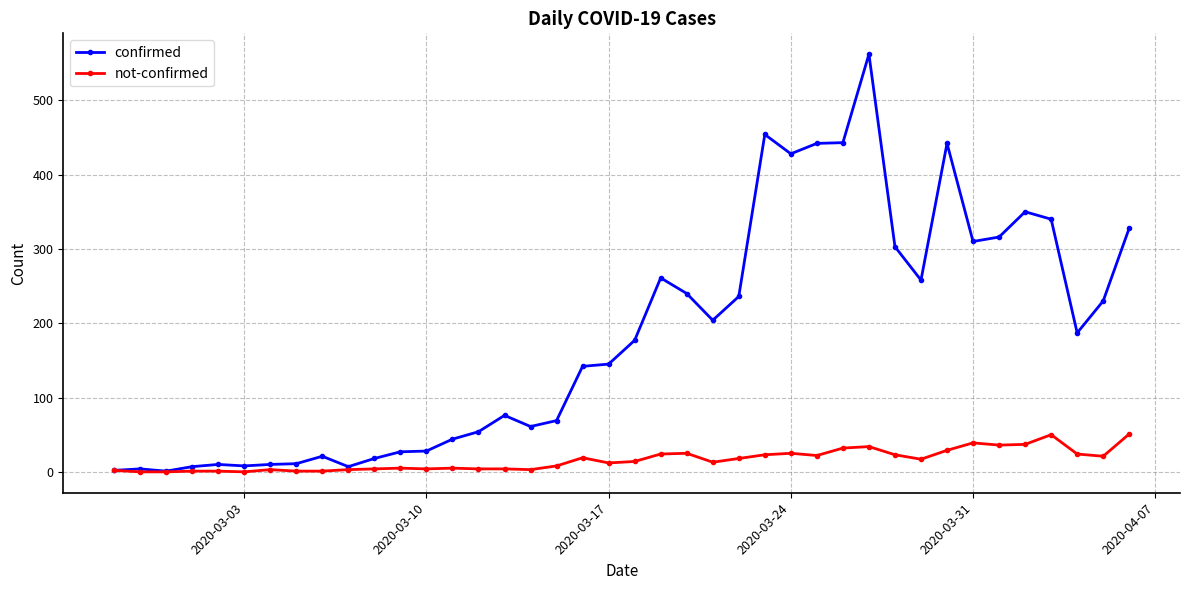

Which series has the widest spread of values?

confirmed